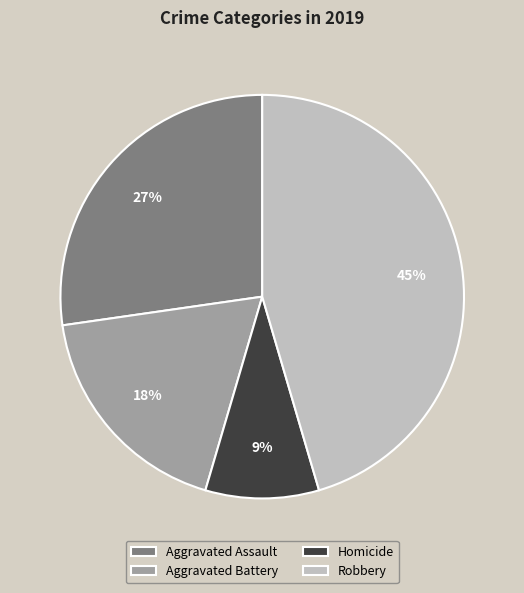

What percentage is the Aggravated Assault slice, to the nearest percent?

27%